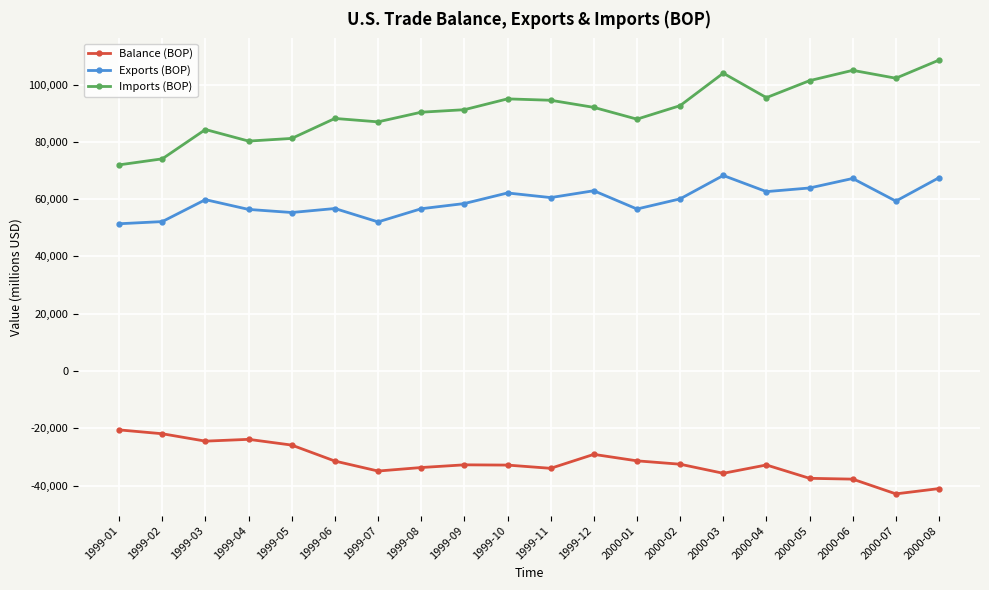

The value of Balance (BOP) at 2000-04 is -32805. True or false?

True